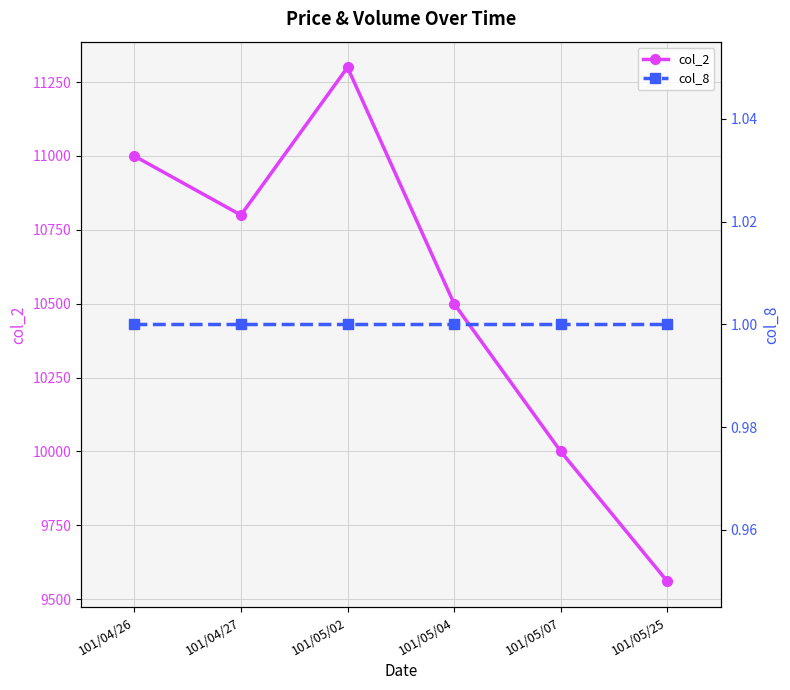

Reading right to left, what are all the values shown in this chart?

col_2: 101/05/25=9560	101/05/07=10000	101/05/04=10500	101/05/02=11300	101/04/27=10800	101/04/26=11000
col_8: 101/05/25=1	101/05/07=1	101/05/04=1	101/05/02=1	101/04/27=1	101/04/26=1